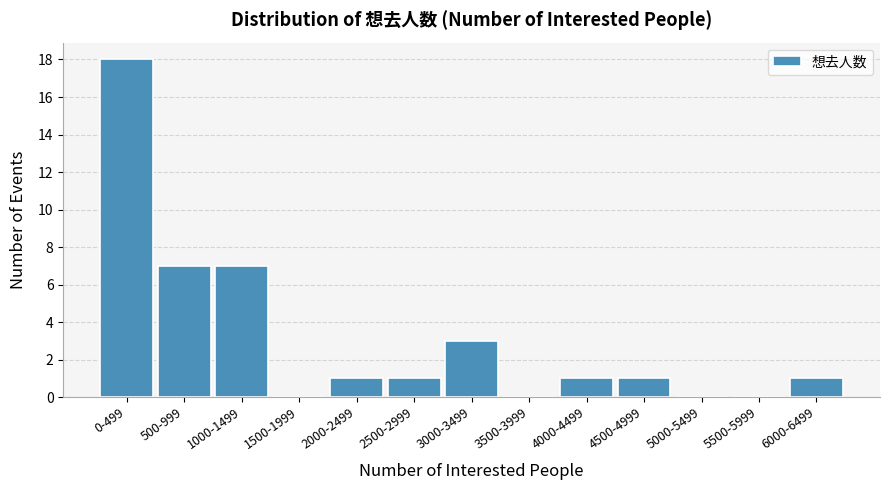

Reading right to left, transcribe all the data shown in this chart.

6000-6499=1	5500-5999=0	5000-5499=0	4500-4999=1	4000-4499=1	3500-3999=0	3000-3499=3	2500-2999=1	2000-2499=1	1500-1999=0	1000-1499=7	500-999=7	0-499=18